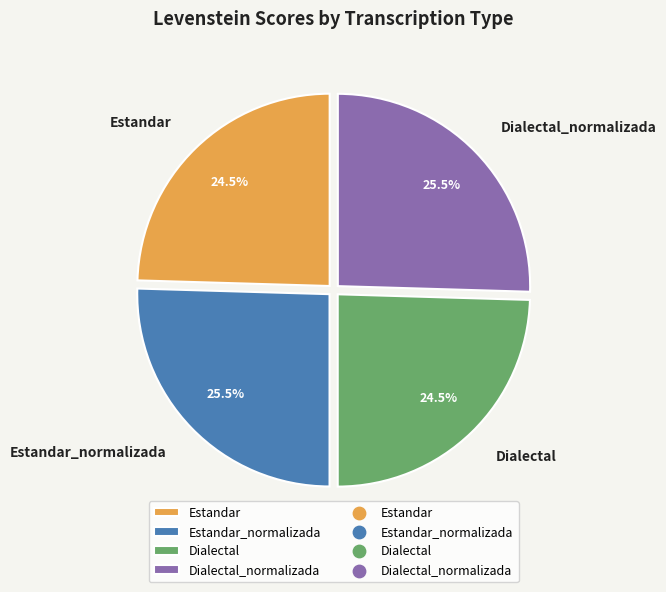

Approximately how many times larger is the value at Estandar compared to Dialectal?

1.0